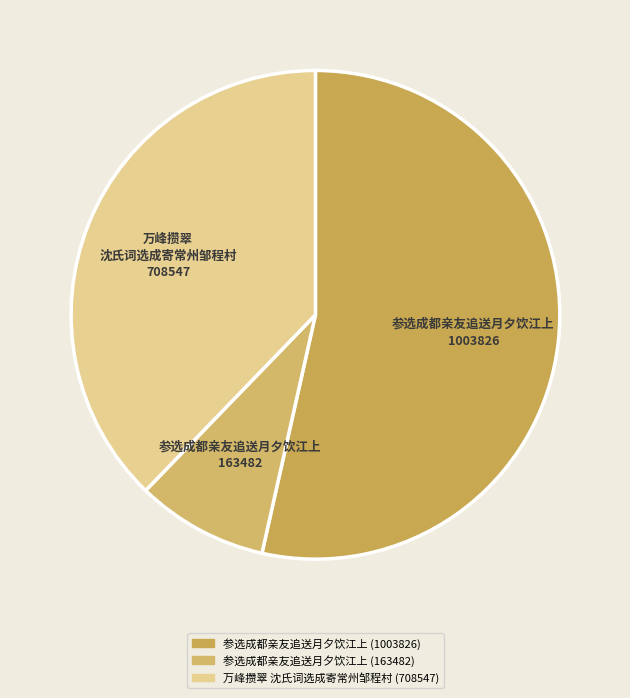

Which category has the biggest portion of the pie?

参选成都亲友追送月夕饮江上 (1003826)